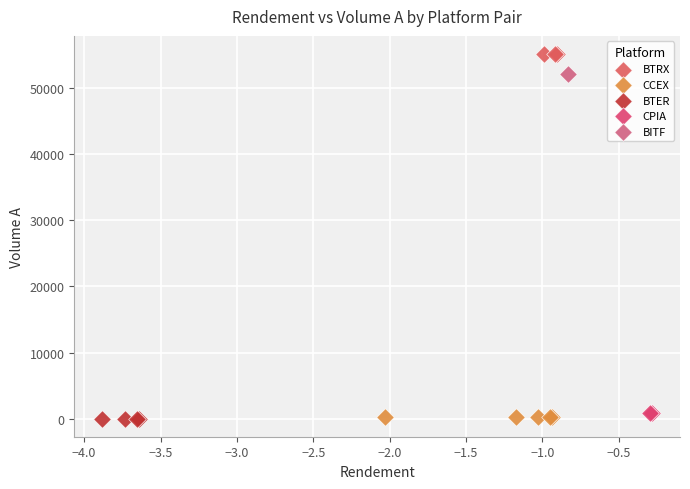

Which series contains the highest Y value?

BTRX